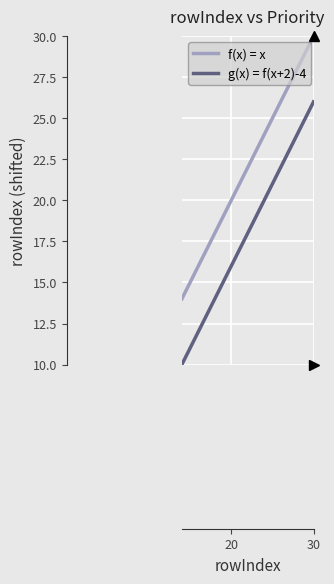

True or false: f(x) = x and g(x) = f(x+2)-4 intersect in this chart.

False